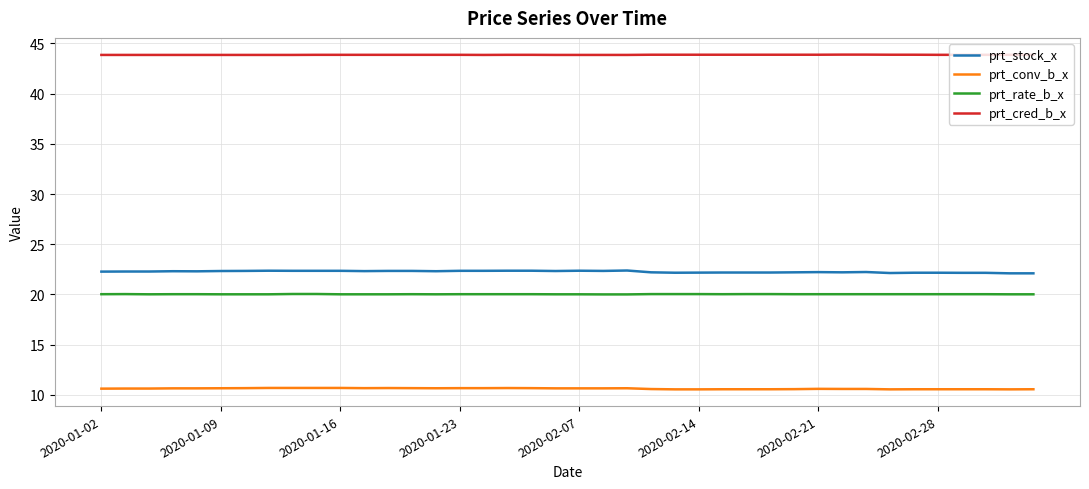

What is the highest value of the prt_cred_b_x series?

43.9